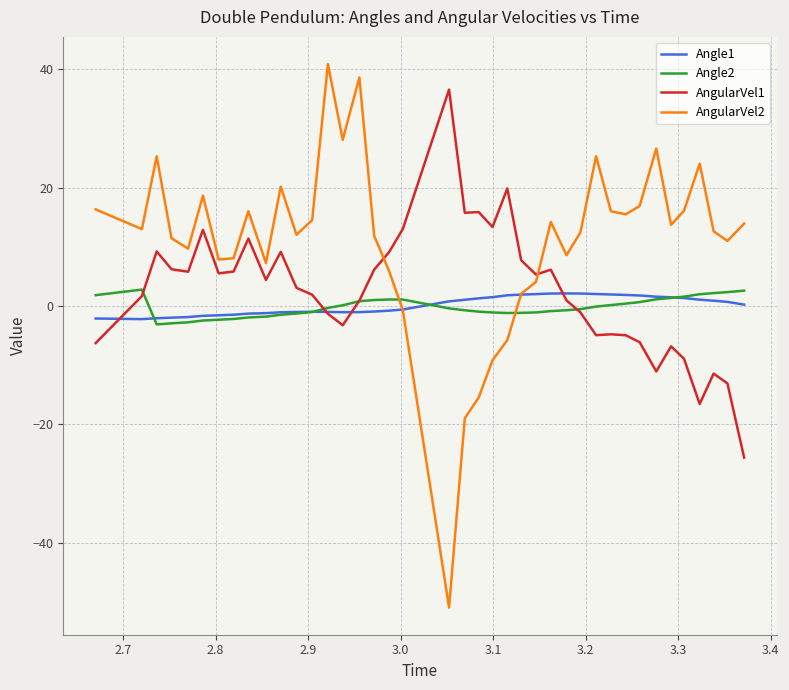

What is the smallest value displayed?

-50.9